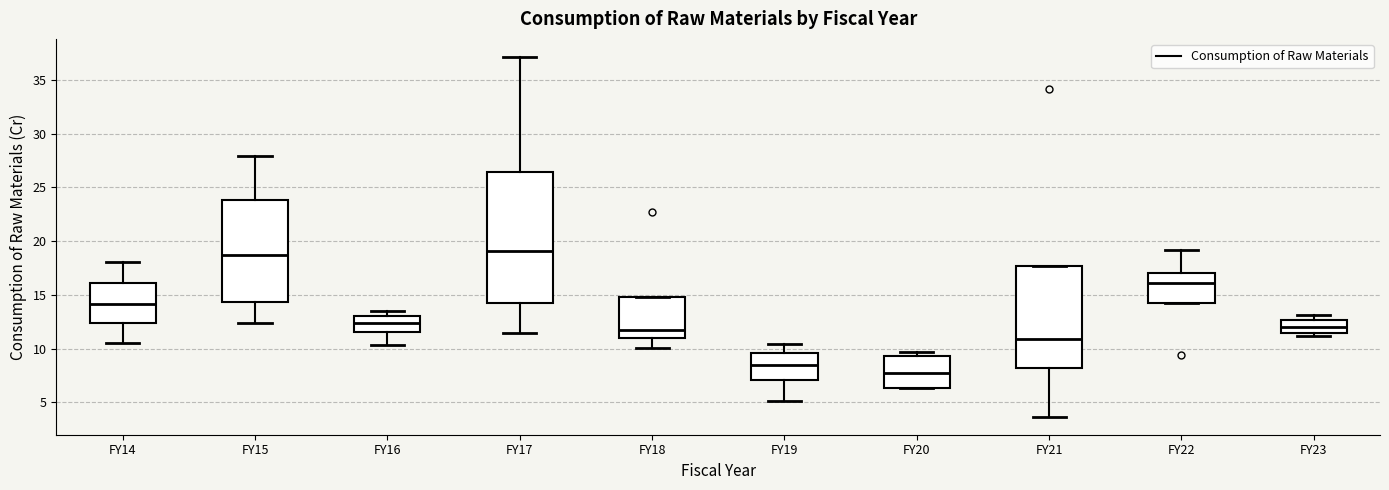

Which box is the tallest, from its lower edge to its upper edge?

FY17